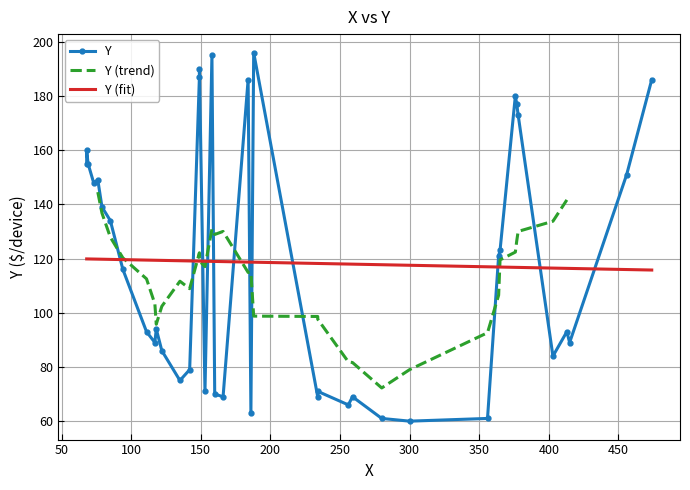

Is it true that the value at 76 is 191.3?

False